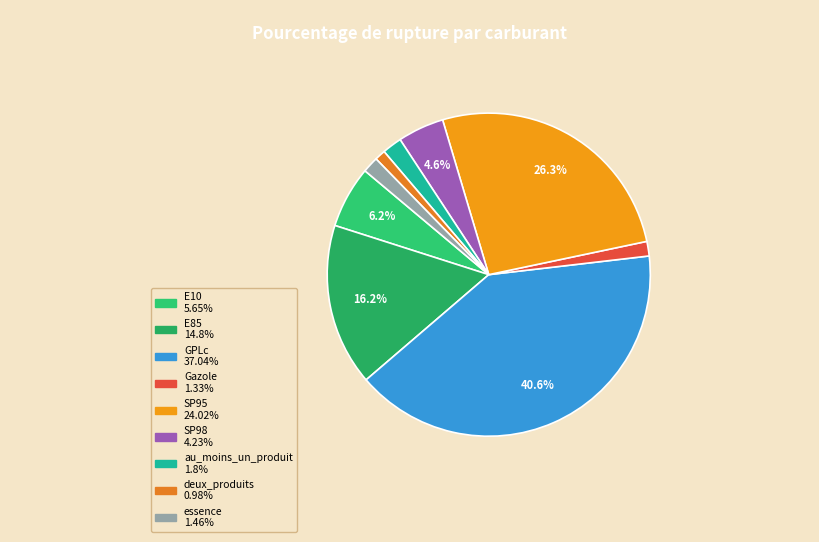

To the nearest percent, what portion does E85 represent?

16%